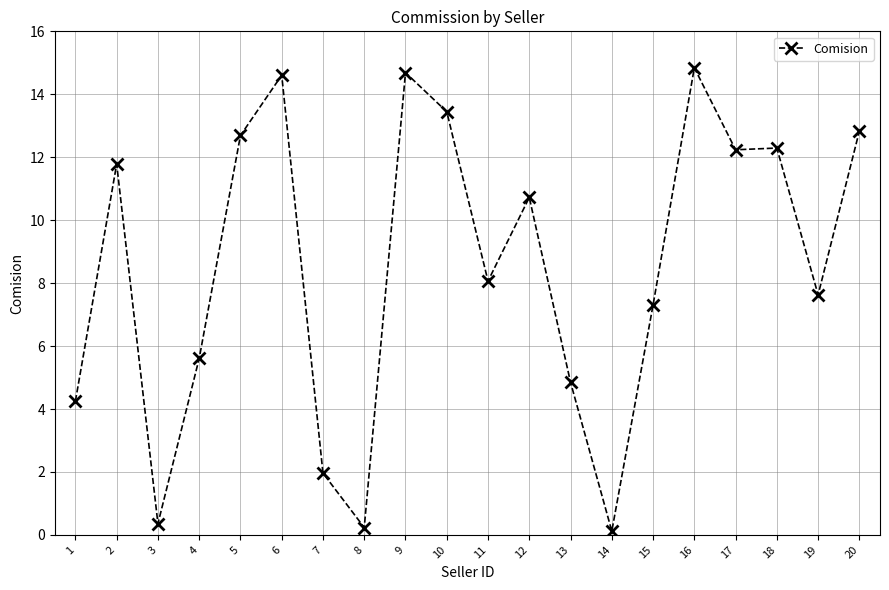

How many data points are above 10?

10